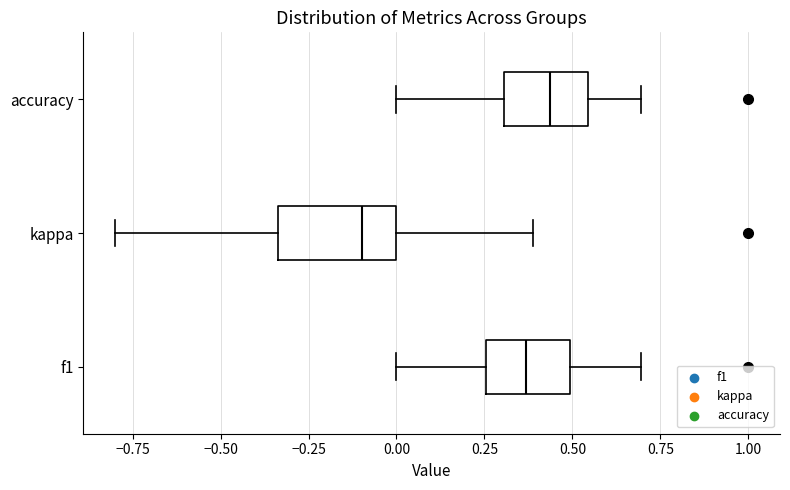

Reading bottom to top, read every box against the x-axis: the position of its median line, the range the box covers, and the ends of its whiskers. The values are not printed on the chart, so give them approximately, as read against the axis.

f1: median 0.35, box 0.25 to 0.50, whiskers 0.00 to 0.70
kappa: median -0.10, box -0.35 to 0.00, whiskers -0.80 to 0.40
accuracy: median 0.45, box 0.30 to 0.55, whiskers 0.00 to 0.70